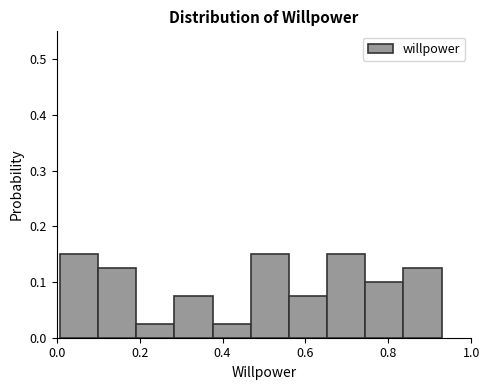

Reading left to right, transcribe this chart: for each bar, give the range it covers on the x-axis and its height. Neither the bar edges nor the heights are printed on the chart, so give them approximately, as read against the axes.

0.00 to 0.10: 0.15
0.10 to 0.20: 0.13
0.20 to 0.28: 0.03
0.28 to 0.38: 0.08
0.38 to 0.46: 0.03
0.46 to 0.56: 0.15
0.56 to 0.66: 0.08
0.66 to 0.74: 0.15
0.74 to 0.84: 0.10
0.84 to 0.92: 0.13